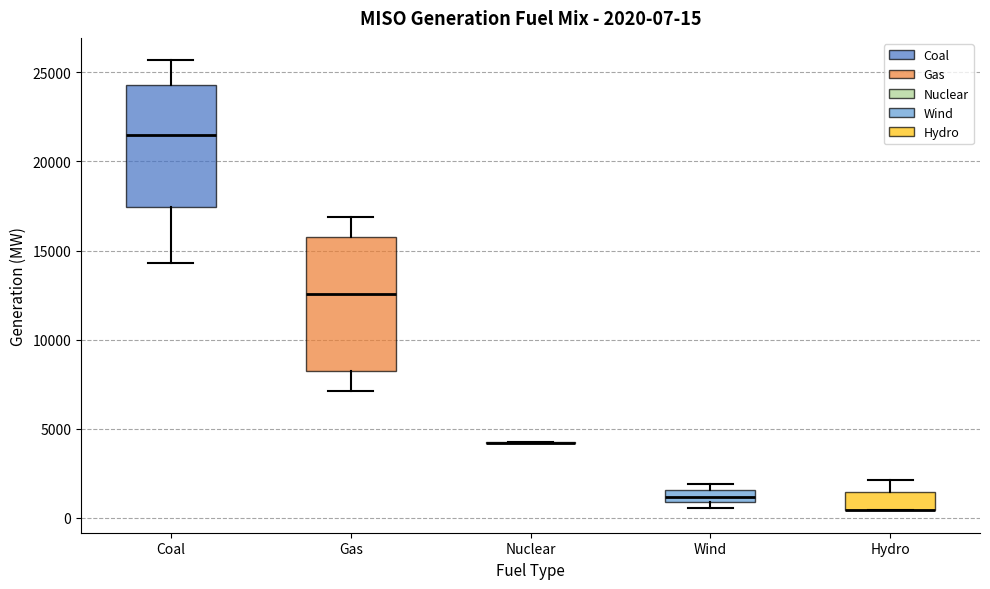

Which box is the tallest, from its lower edge to its upper edge?

Gas